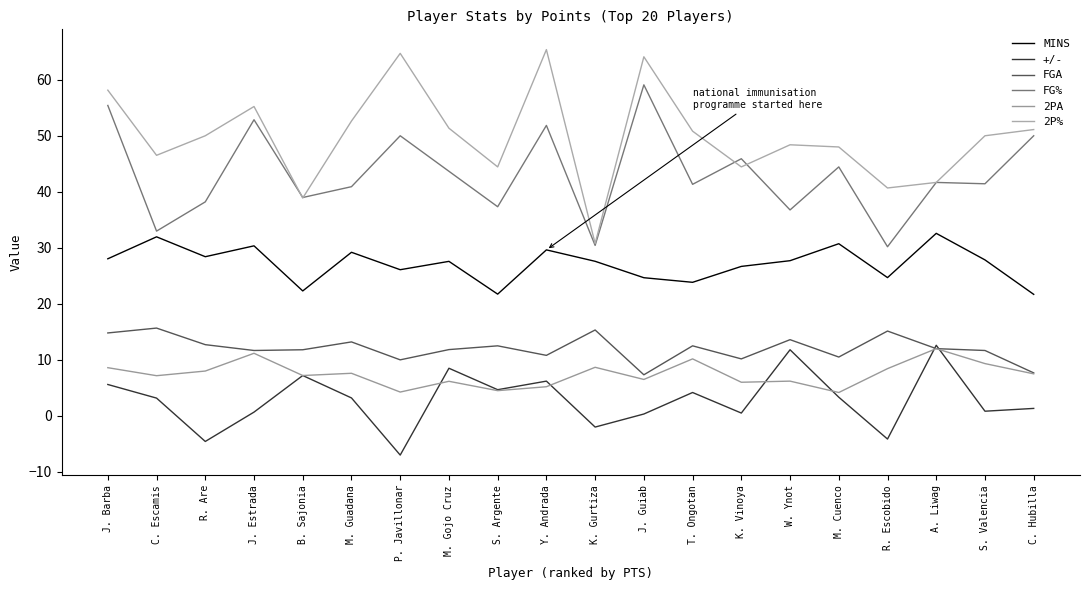

At S. Valencia, list the series in order from smallest to largest.

+/-, 2PA, FGA, MINS, FG%, 2P%